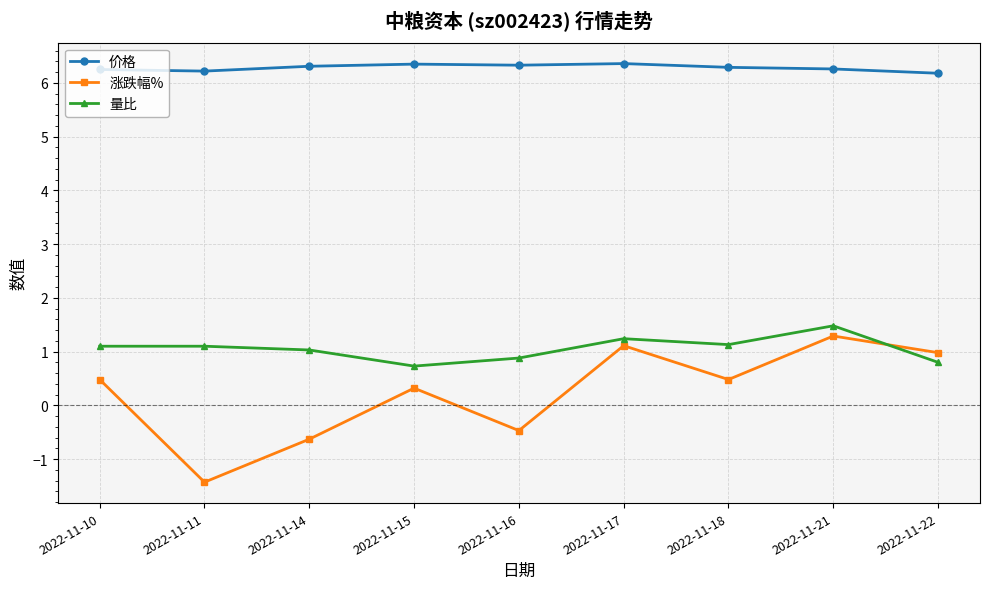

What is the minimum value for 价格?

6.2